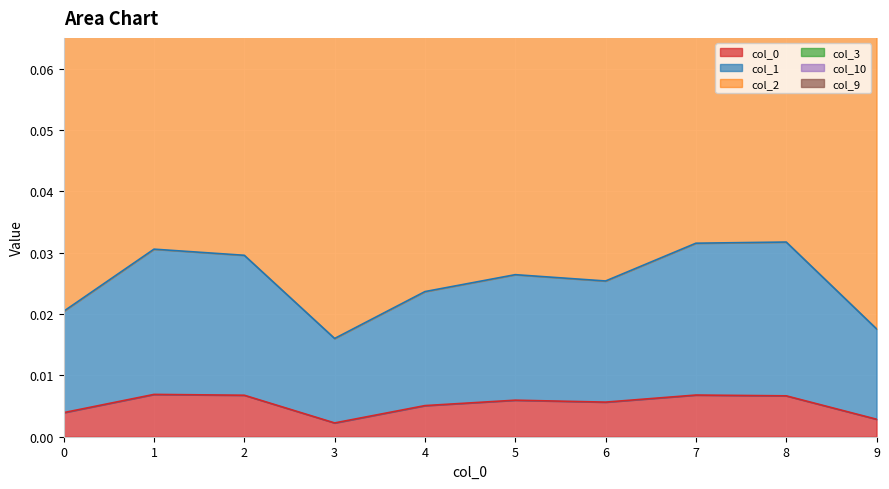

List the series in order of their peak value, lowest first.

0, 3, 1